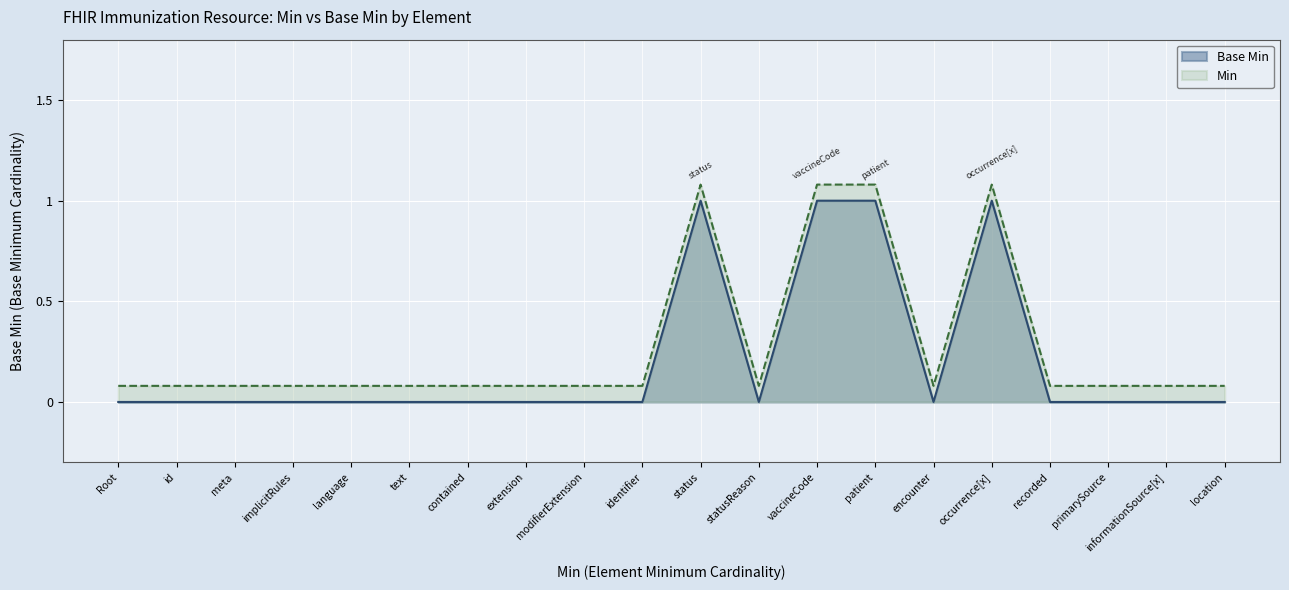

What is the greatest value displayed?

1.1